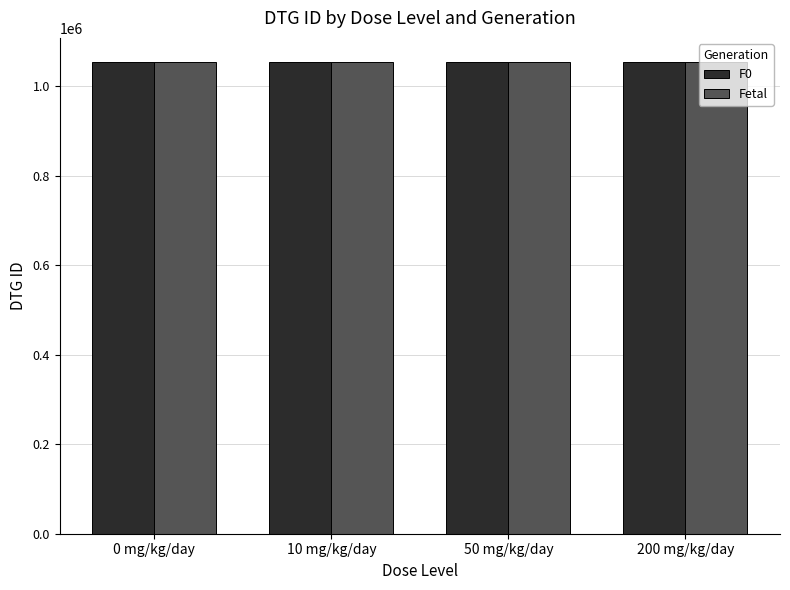

What is the total value across all series at 0 mg/kg/day?

2109388